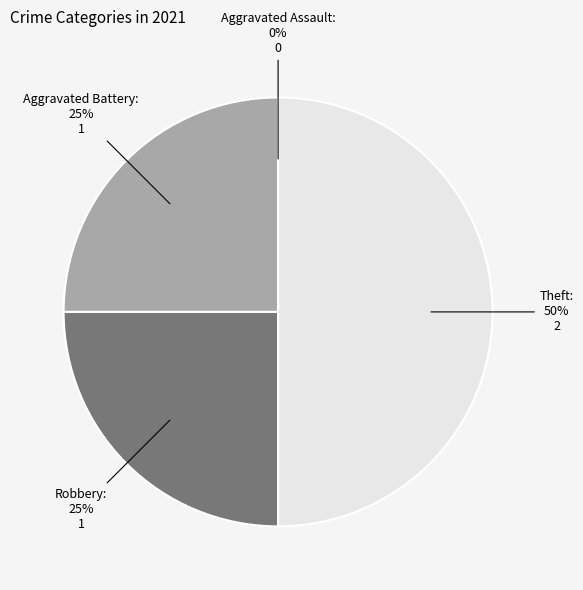

Does Robbery represent more than half of the total?

No